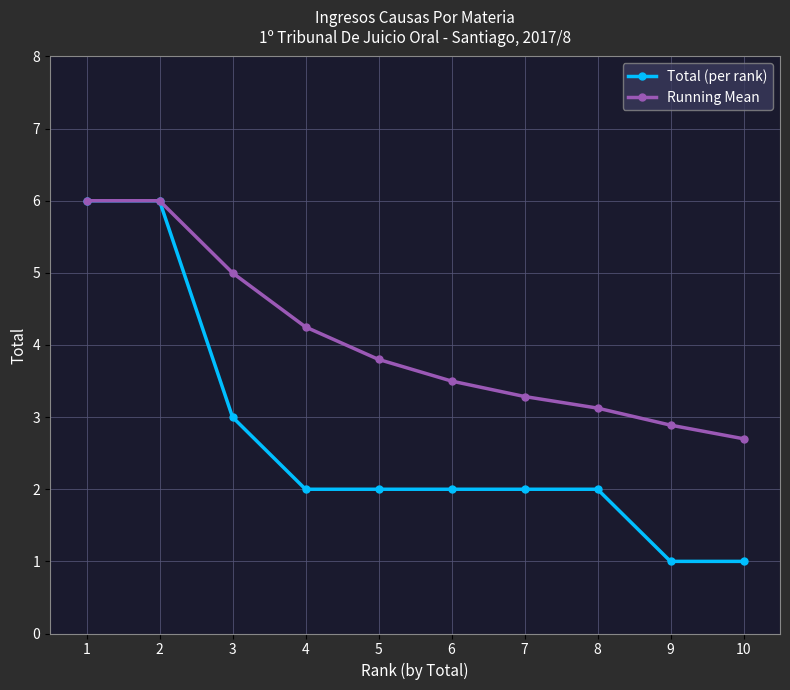

What is the average value of the Total (per rank) series?

2.7